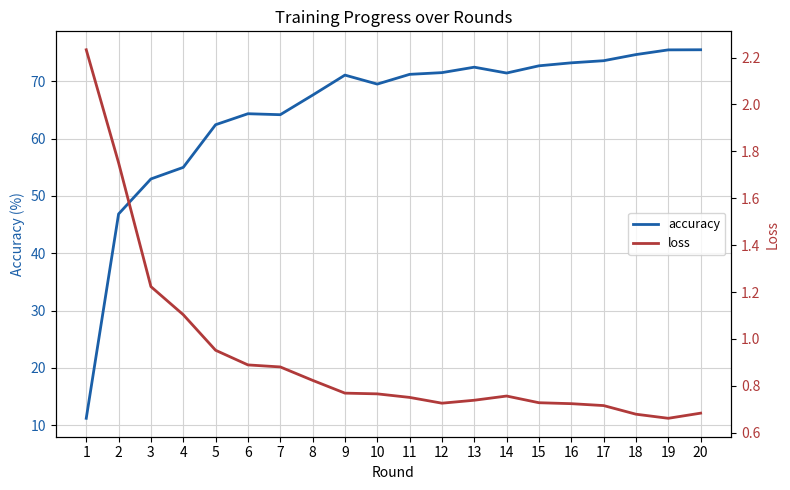

What is the approximate value of loss at 13?

0.7